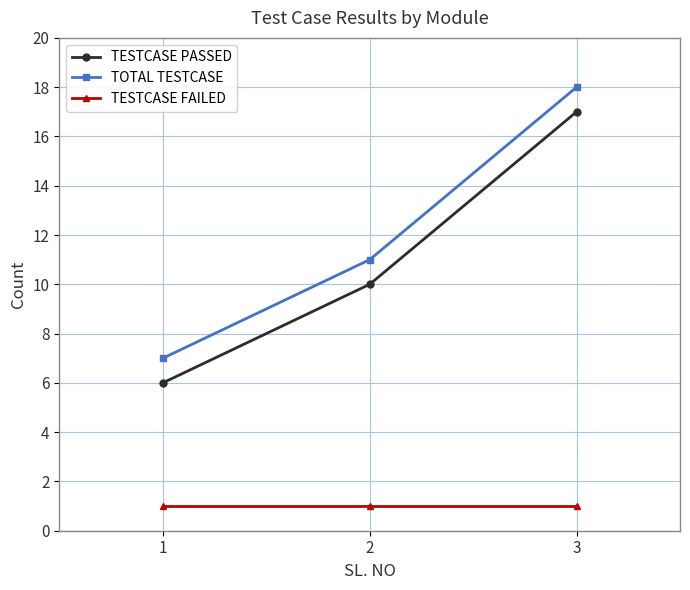

Does the chart display data point markers on the line(s)?

Yes